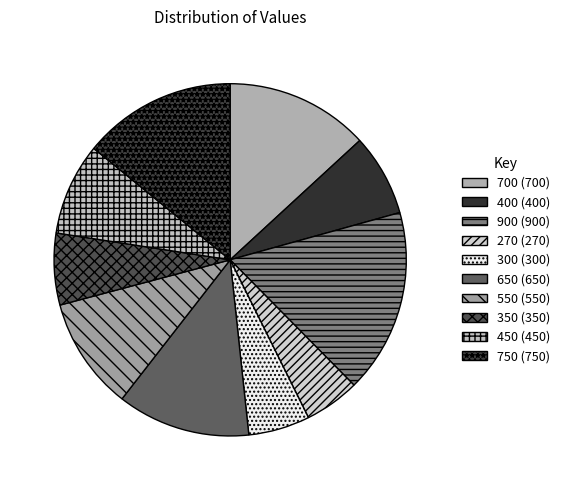

Does any single category account for the majority?

No